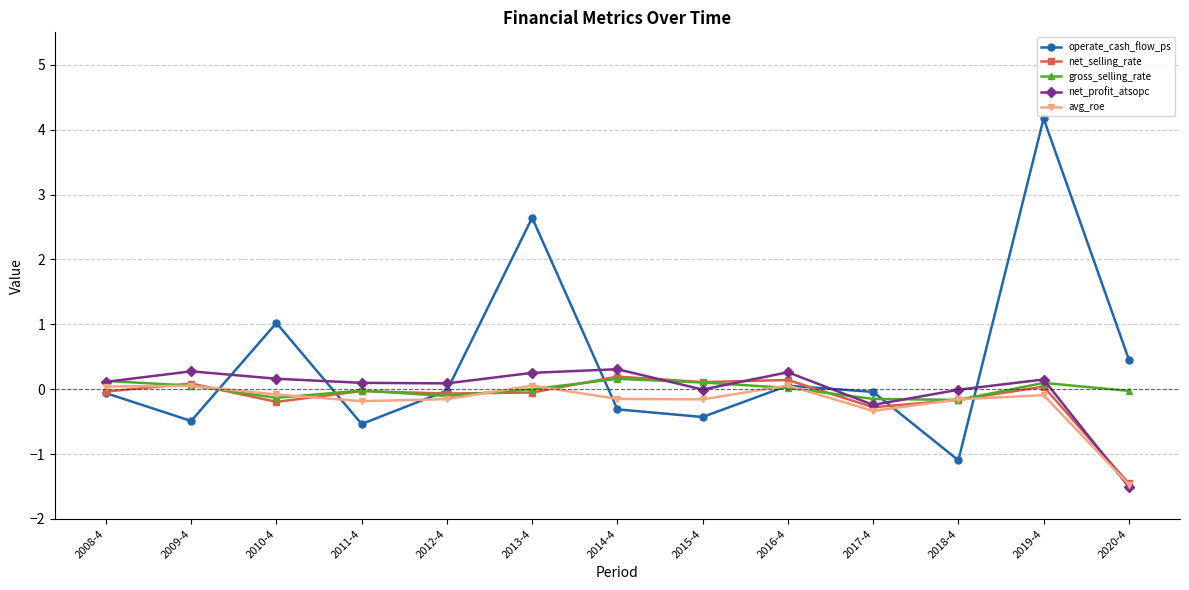

True or false: operate_cash_flow_ps has a value of -0.0 at 2012-4.

True